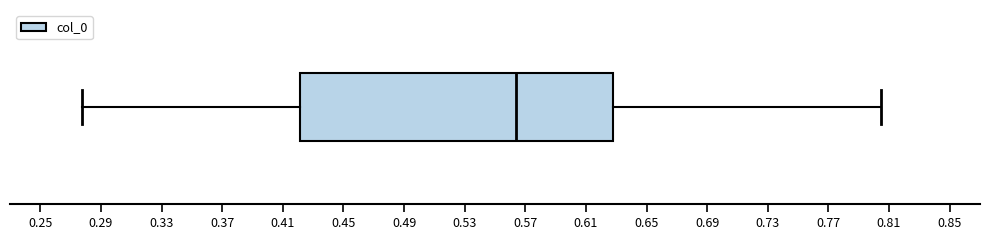

Where does the median line of the box sit on the x-axis? The values are not printed on the chart, so give them approximately, as read against the axis.

0.565